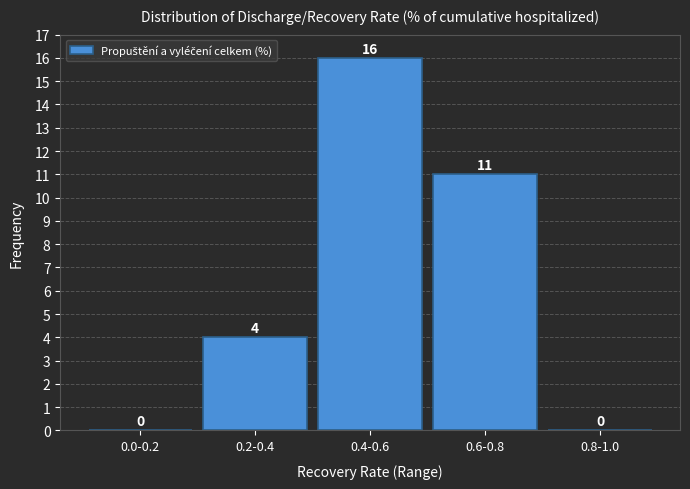

Reading left to right, transcribe all the data shown in this chart.

0.0-0.2=0	0.2-0.4=4	0.4-0.6=16	0.6-0.8=11	0.8-1.0=0